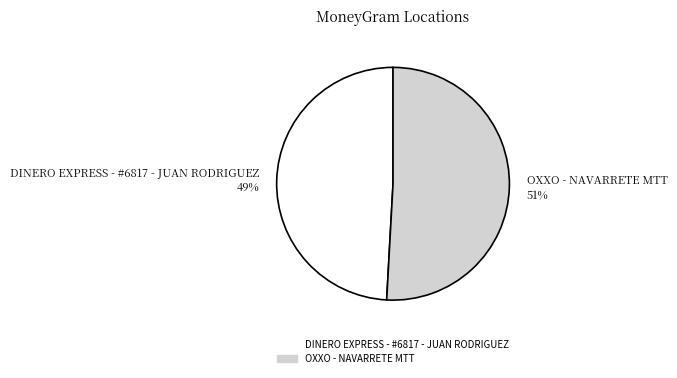

Is DINERO EXPRESS - #6817 - JUAN RODRIGUEZ the majority of the pie?

No